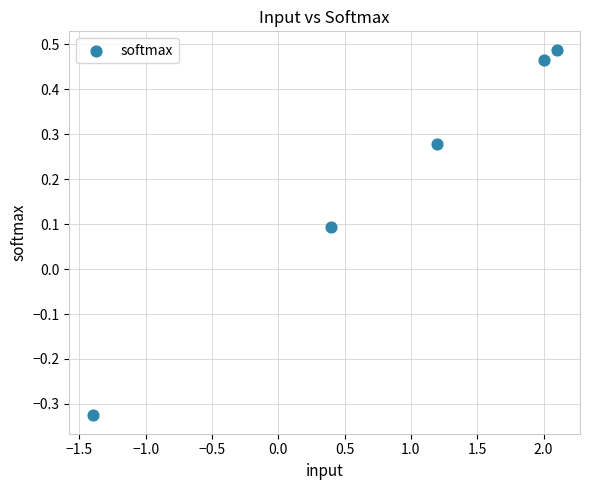

What is the range of Y values (max minus min)?

0.8